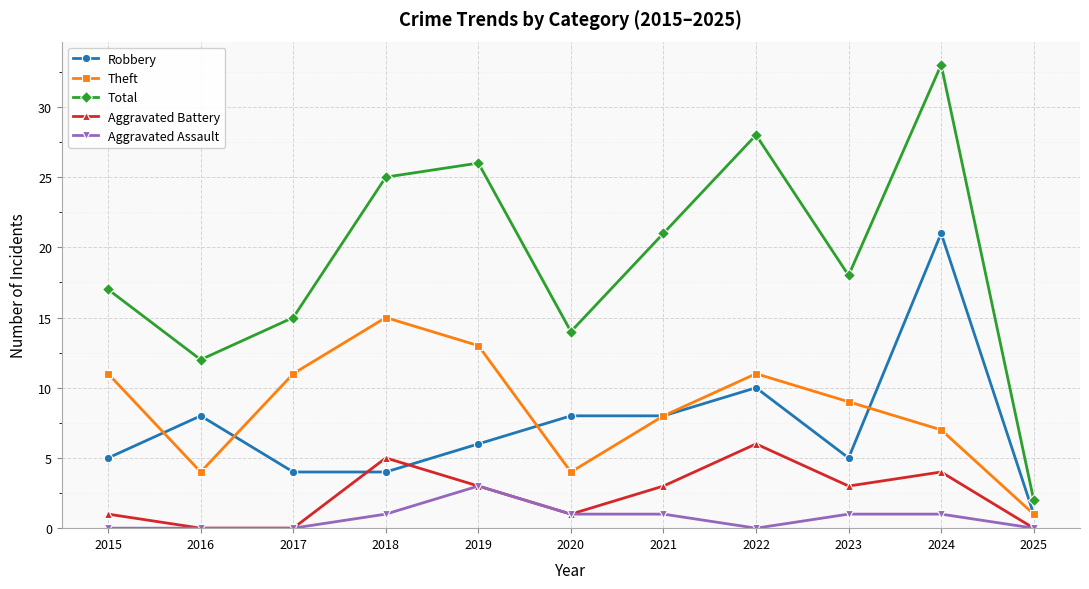

Reading right to left, transcribe all the data shown in this chart.

Robbery: 1	21	5	10	8	8	6	4	4	8	5
Theft: 1	7	9	11	8	4	13	15	11	4	11
Total: 2	33	18	28	21	14	26	25	15	12	17
Aggravated Battery: 0	4	3	6	3	1	3	5	0	0	1
Aggravated Assault: 0	1	1	0	1	1	3	1	0	0	0